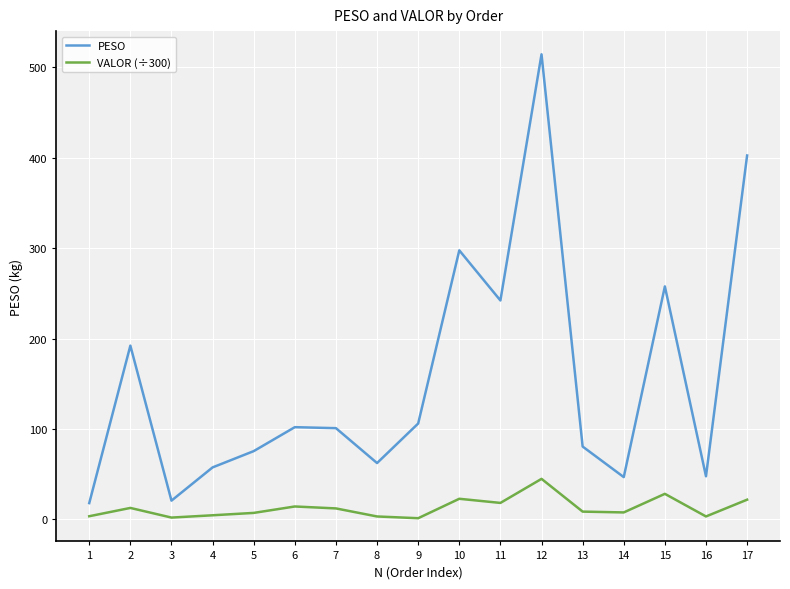

True or false: VALOR (÷300) and PESO intersect in this chart.

False